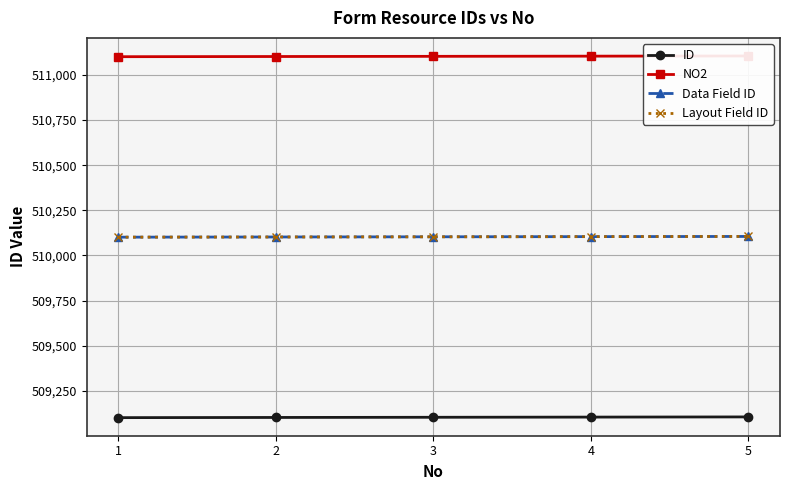

How many categories are shown in the chart?

5